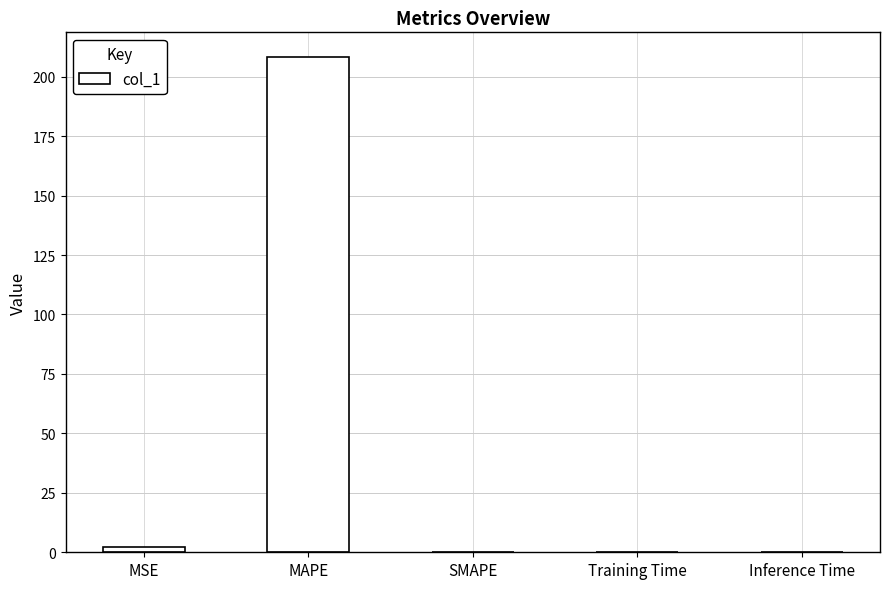

What is the sum of all values?

210.4